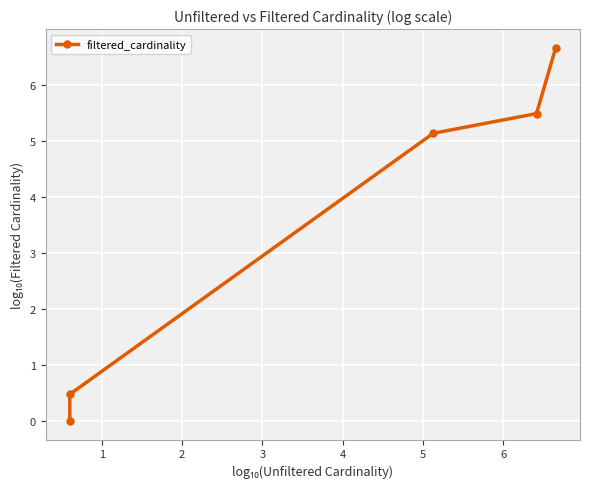

What is the value of the 4th point from the left?

5.5